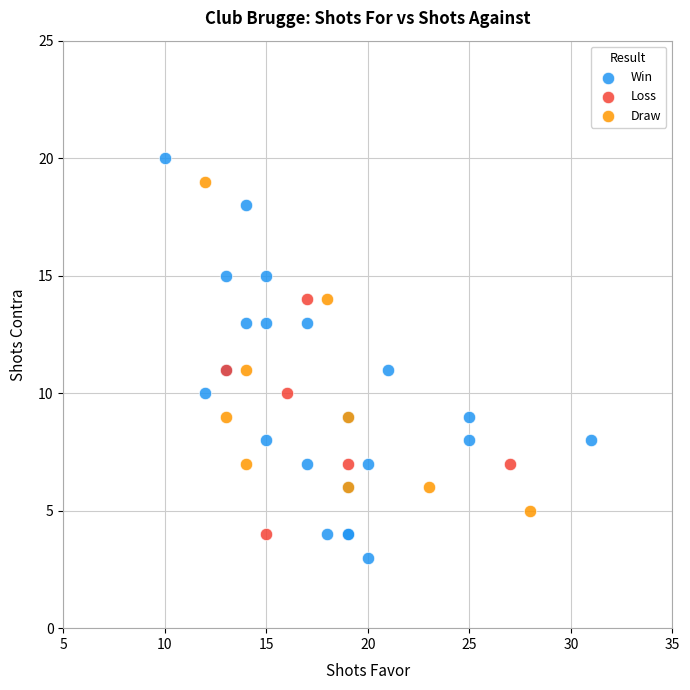

Which series contains the highest Y value?

Win